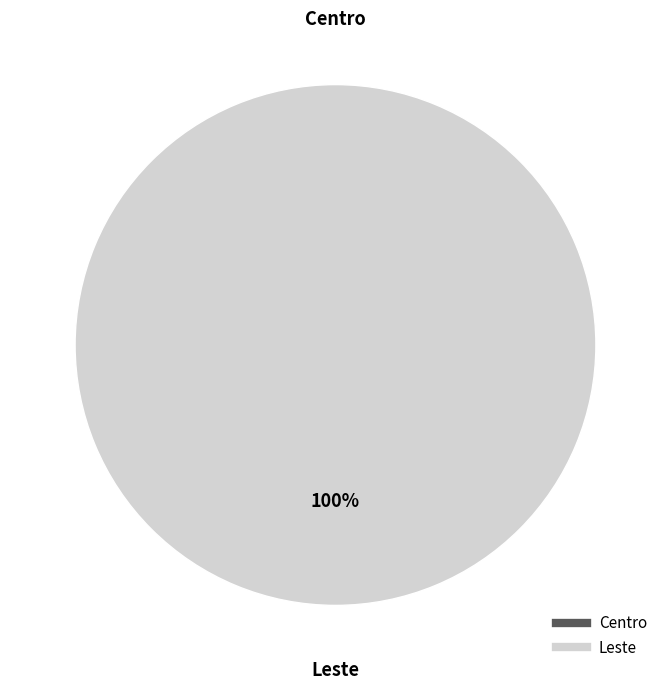

How much of the chart is everything except Centro?

100.0%